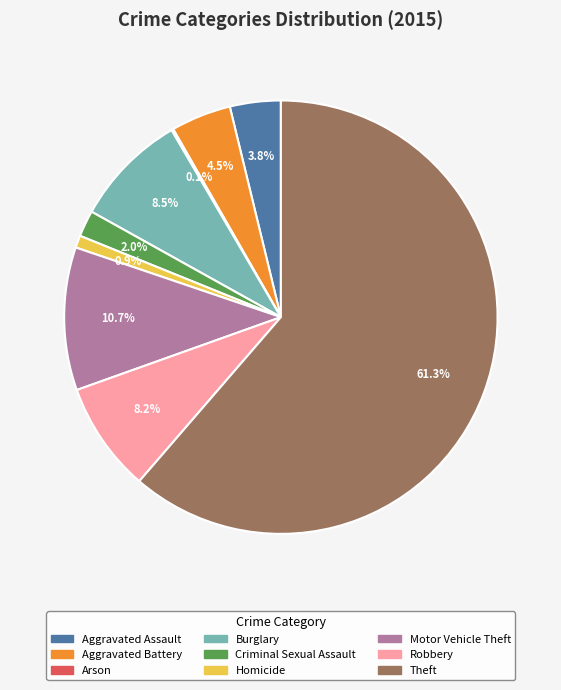

To the nearest percent, what is the difference between the Homicide and Robbery slice percentages?

7%